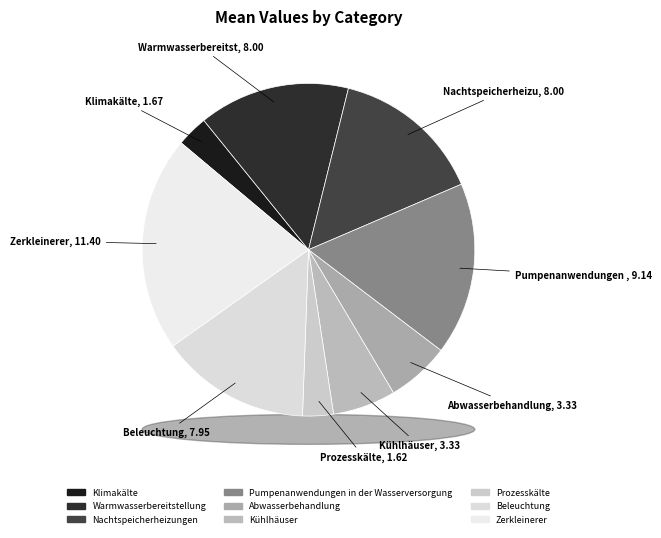

Rank the categories by value from lowest to highest.

Prozesskälte, Klimakälte, Abwasserbehandlung, Kühlhäuser, Beleuchtung, Warmwasserbereitstellung, Nachtspeicherheizungen, Pumpenanwendungen in der Wasserversorgung, Zerkleinerer